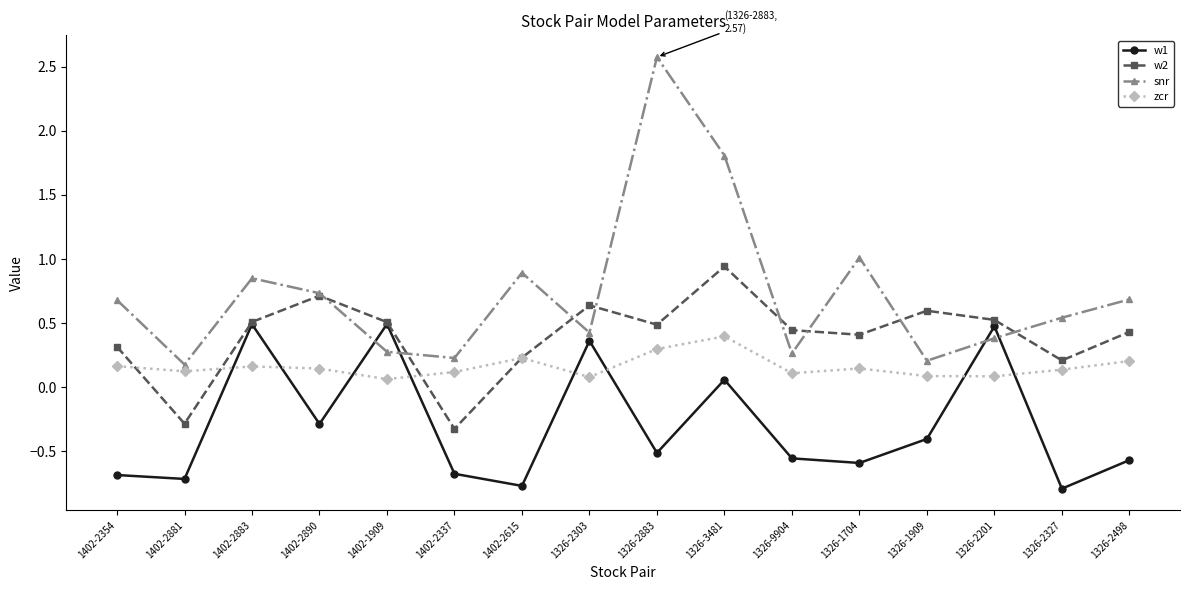

What is the total value across all series at 1402-1909?

1.3